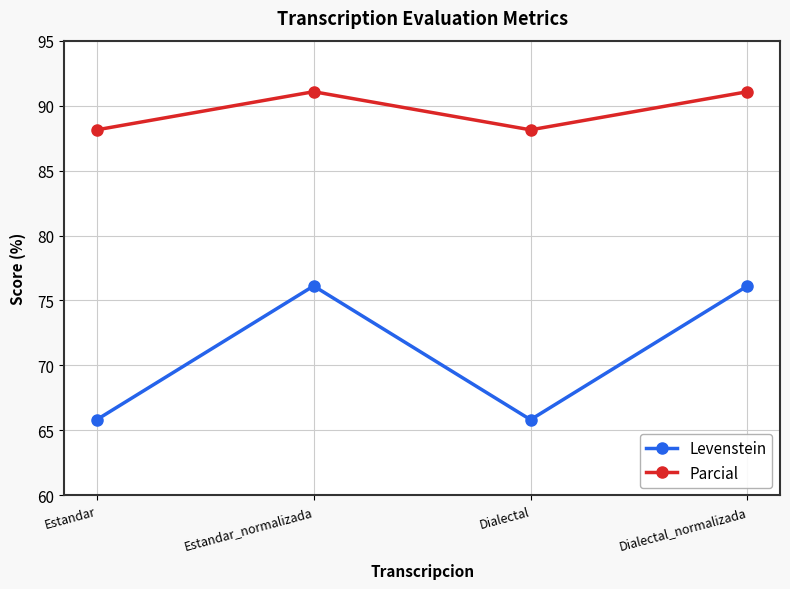

Rank the series by their average value, from highest to lowest.

Parcial, Levenstein